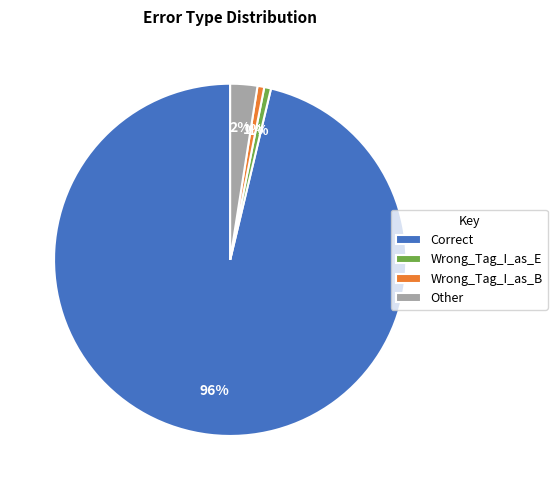

Between Correct and Wrong_Tag_I_as_E, which is larger?

Correct